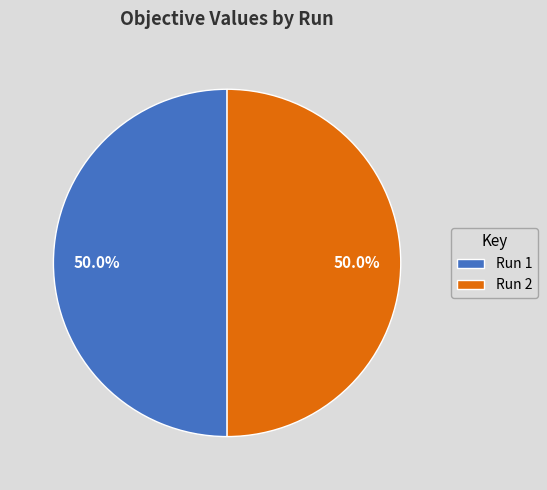

How many slices are in this pie chart?

2